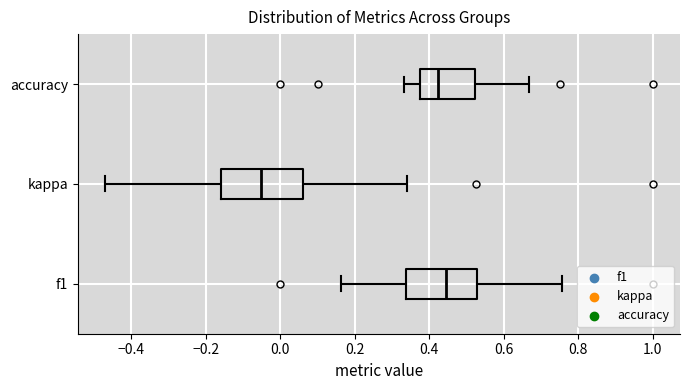

Reading bottom to top, read every box against the x-axis: the position of its median line, the range the box covers, and the ends of its whiskers. The values are not printed on the chart, so give them approximately, as read against the axis.

f1: median 0.44, box 0.34 to 0.52, whiskers 0.16 to 0.76
kappa: median -0.06, box -0.16 to 0.06, whiskers -0.48 to 0.34
accuracy: median 0.42, box 0.38 to 0.52, whiskers 0.34 to 0.66